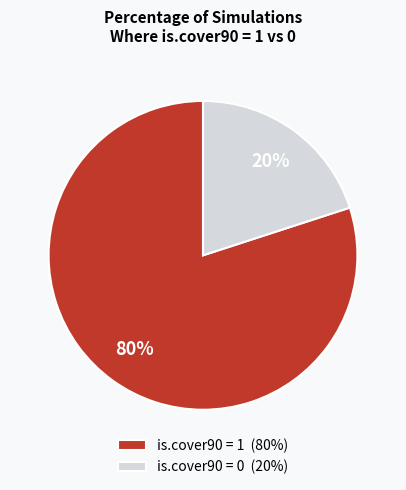

Which slice is the largest?

is.cover90 = 1